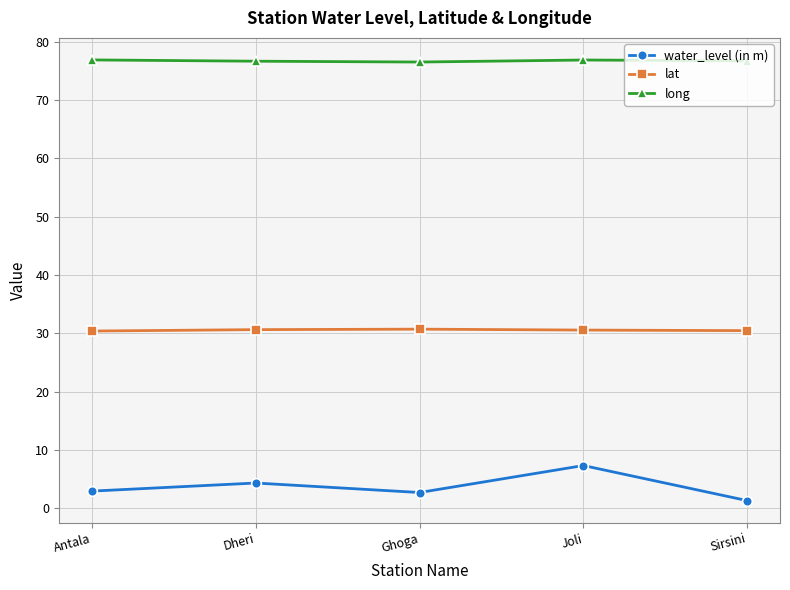

The long series shows 102.8 at Ghoga. True or false?

False